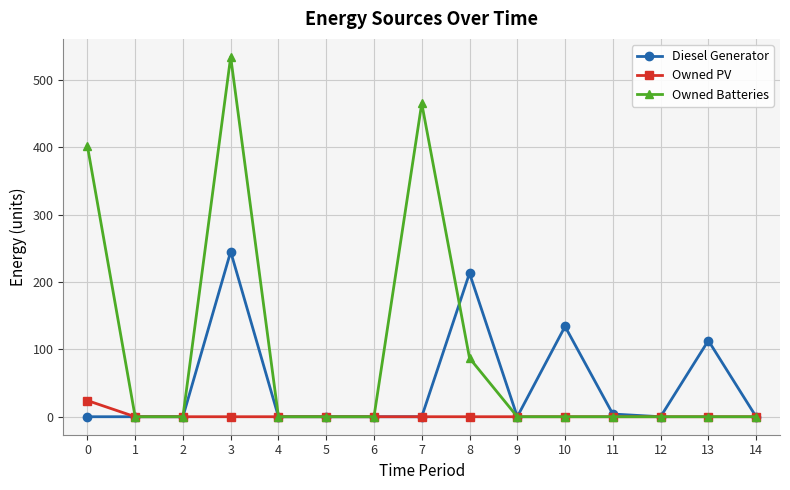

Which series has the largest range (max minus min)?

Owned Batteries